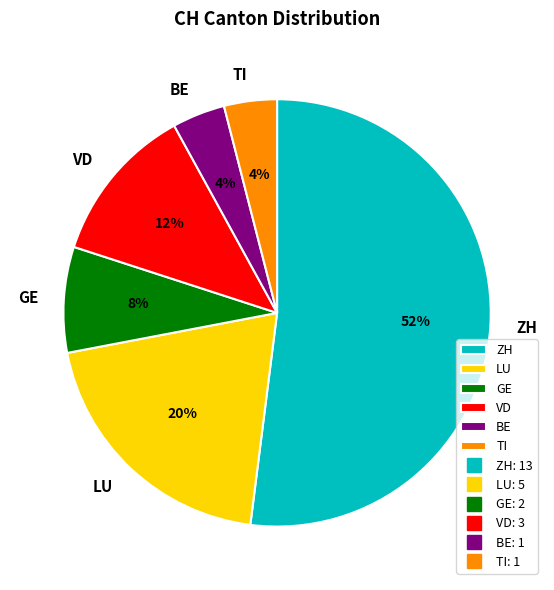

Is the sum of LU and GE greater than half?

No